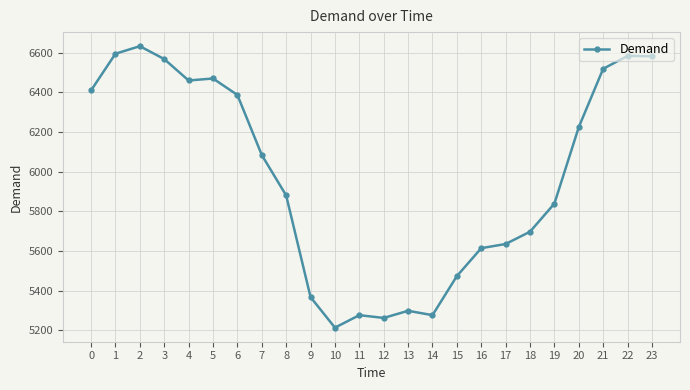

What is the difference between the maximum and second lowest values?

1371